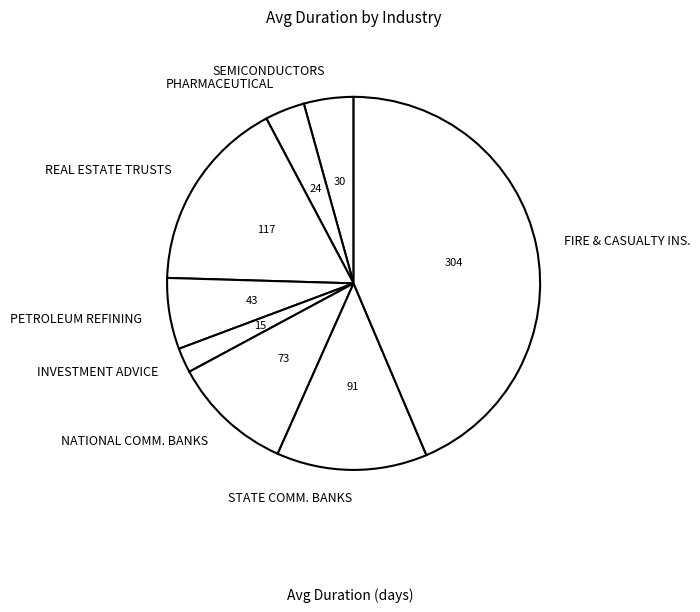

How many segments does this pie chart have?

8